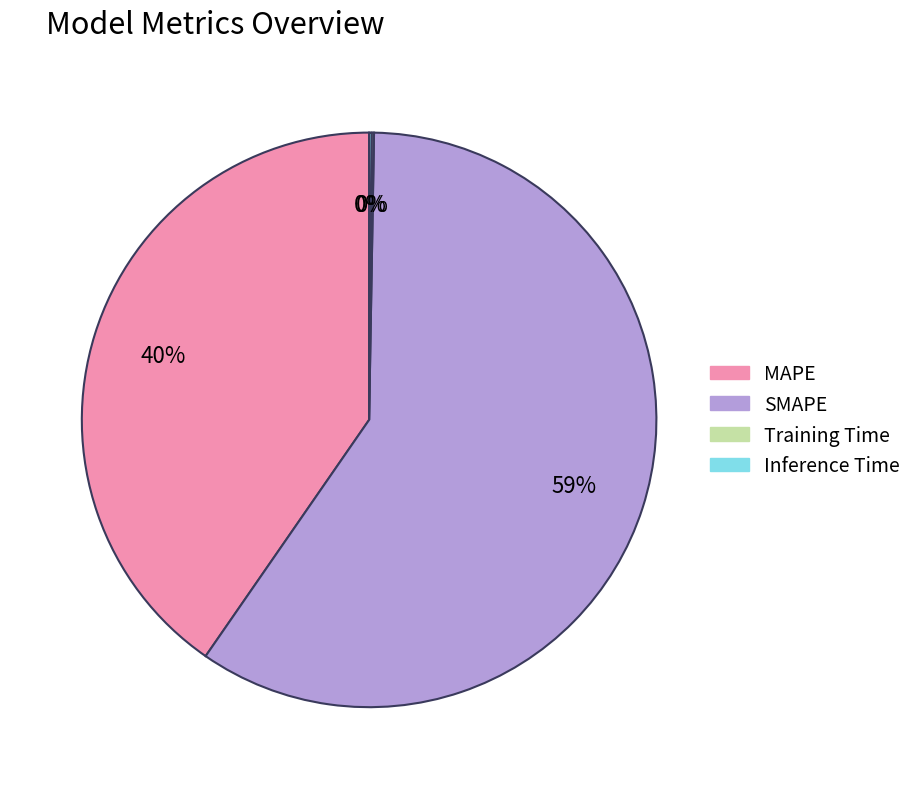

To the nearest percent, what is the average slice percentage?

25%